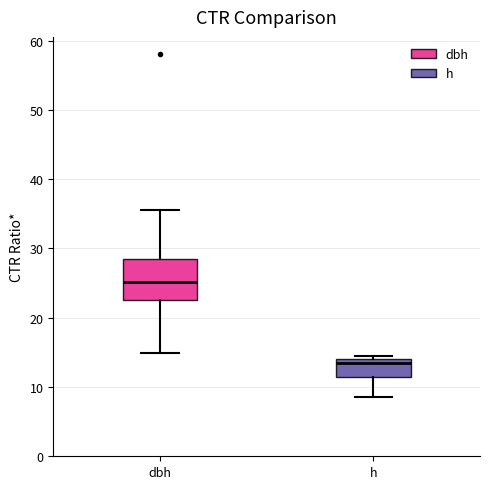

Reading left to right, read every box against the y-axis: the position of its median line, the range the box covers, and the ends of its whiskers. The values are not printed on the chart, so give them approximately, as read against the axis.

dbh: median 25, box 22 to 28, whiskers 15 to 36
h: median 14 (just below the box's upper edge), box 11 to 14, whiskers 9 to 15